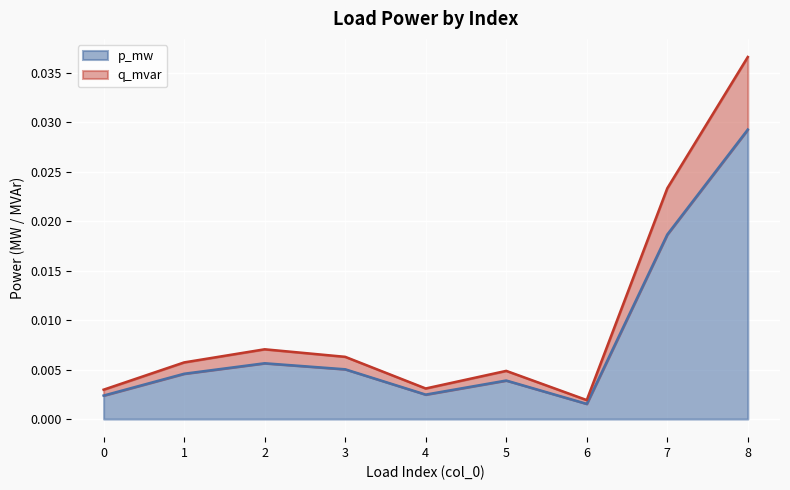

List the labels in order of p_mw value, smallest first.

6, 0, 4, 5, 1, 3, 2, 7, 8